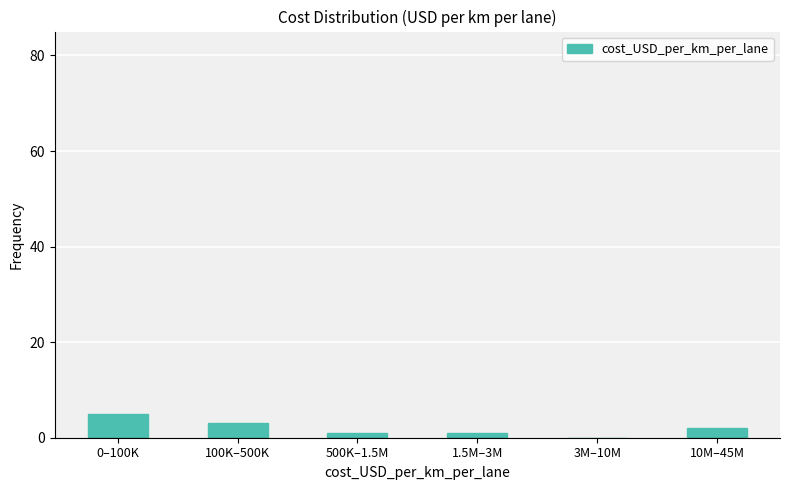

Reading left to right, list all the values displayed in this chart.

0–100K=5	100K–500K=3	500K–1.5M=1	1.5M–3M=1	3M–10M=0	10M–45M=2